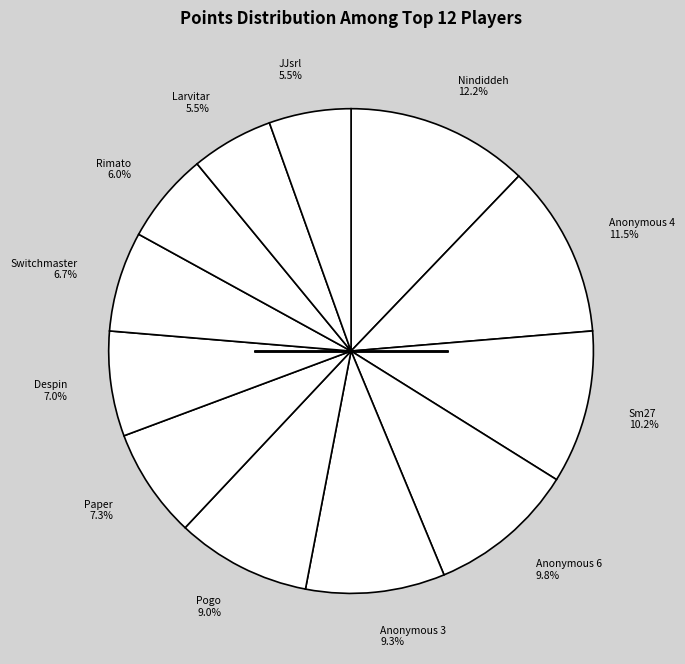

How many slices are in this pie chart?

12